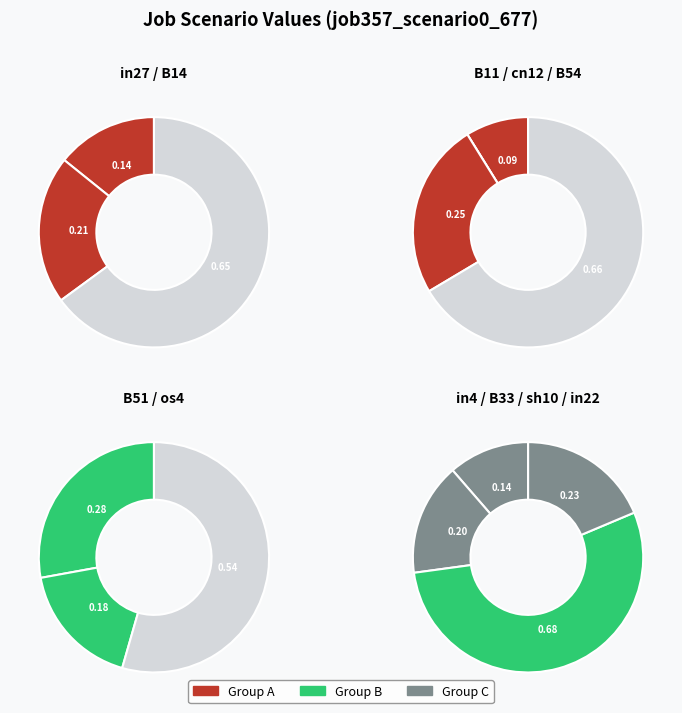

To the nearest percent, what is the combined percentage of in22 and B51?

21%